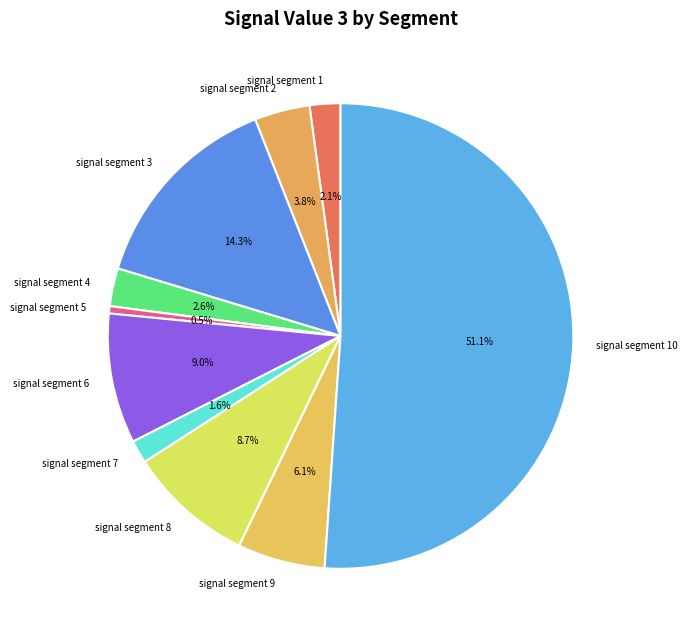

Does signal segment 4 represent more than half of the total?

No